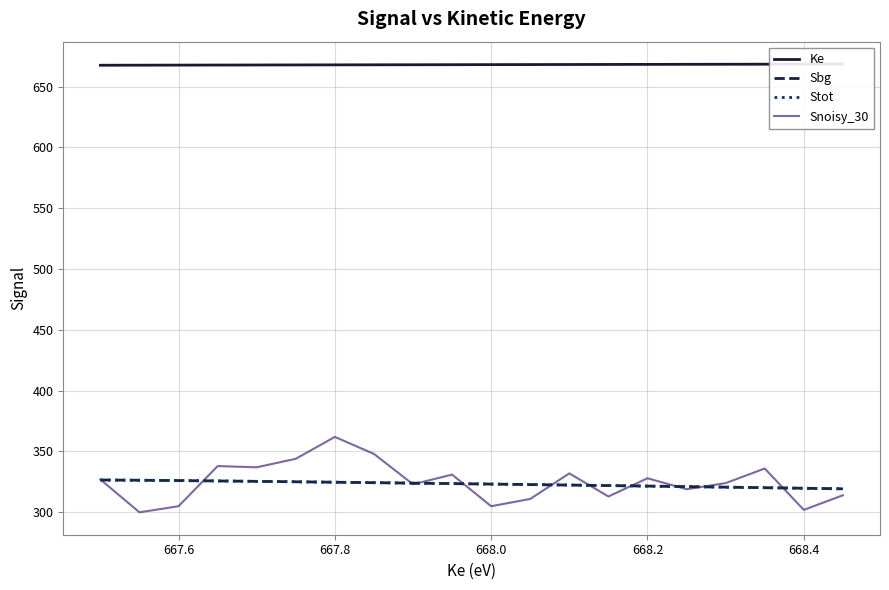

True or false: Ke has more than 0 points higher than both neighbors.

False